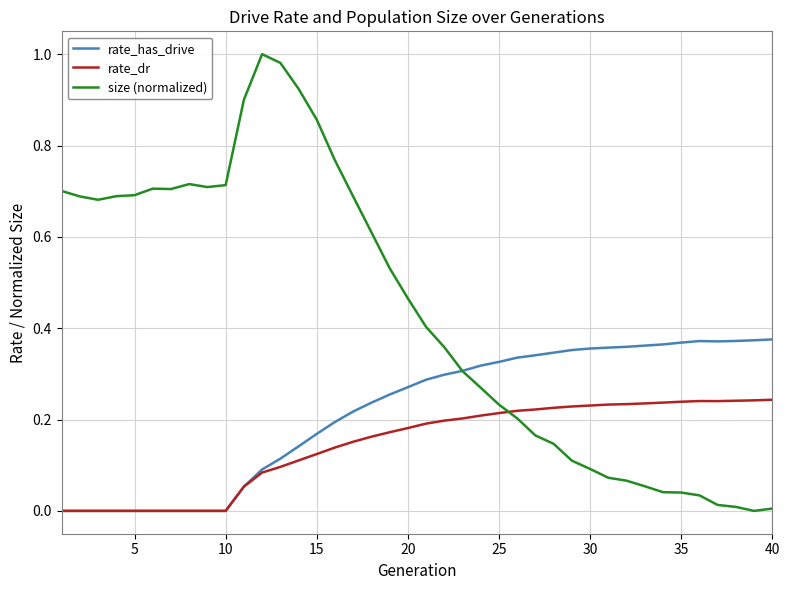

Rank the series by their average value, from highest to lowest.

size (normalized), rate_has_drive, rate_dr